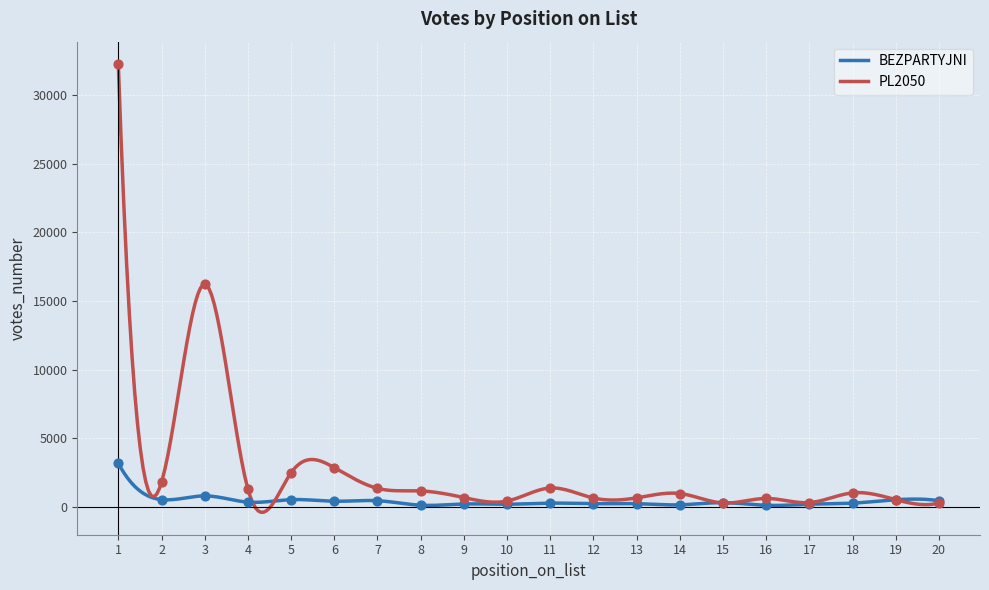

At which category is the sum across all series the highest?

1